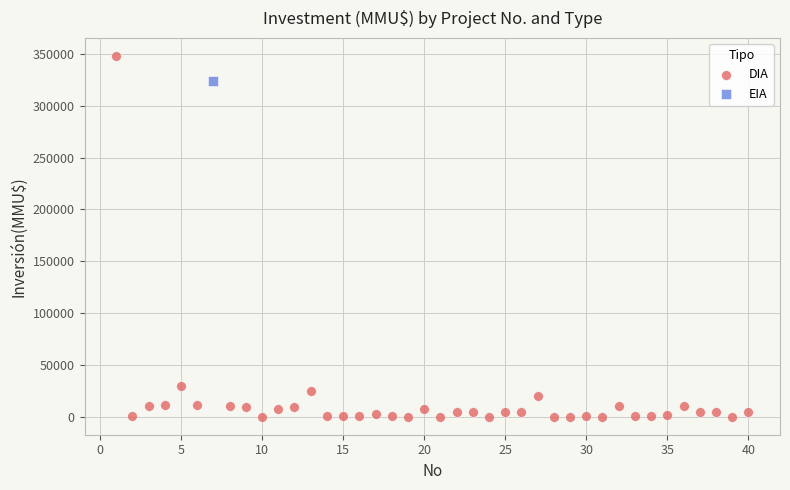

What are all the series names shown in the legend?

DIA, EIA